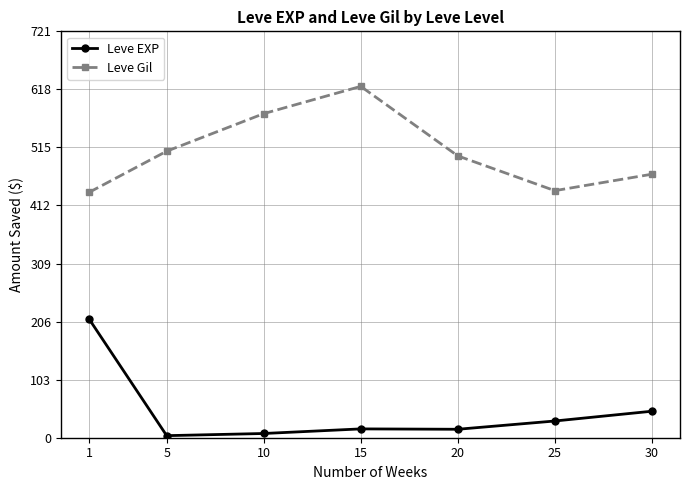

Where does the Leve EXP series first go above 15?

1